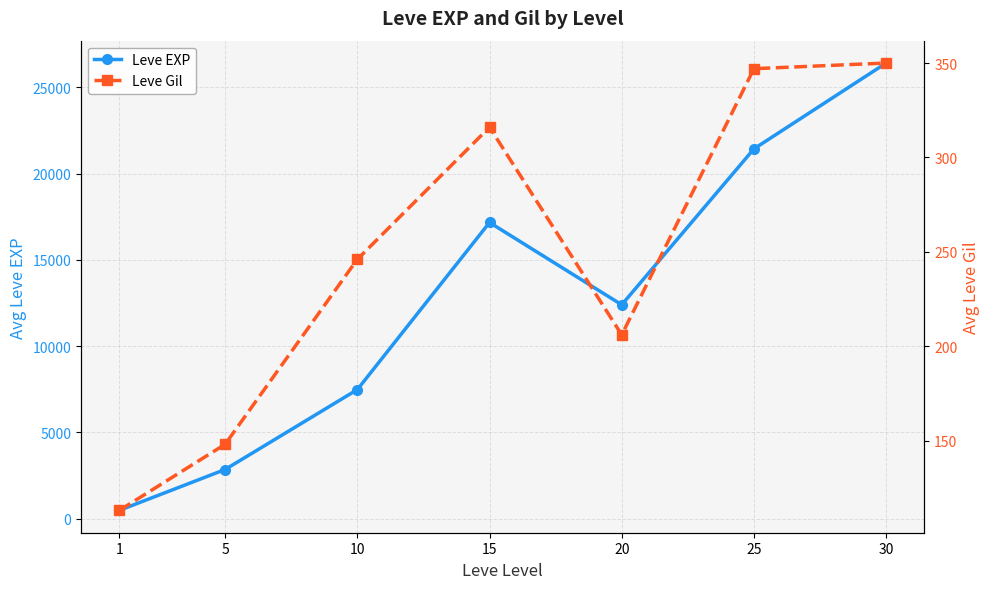

What is the value of the Leve Gil point at the 3rd from the left?

246